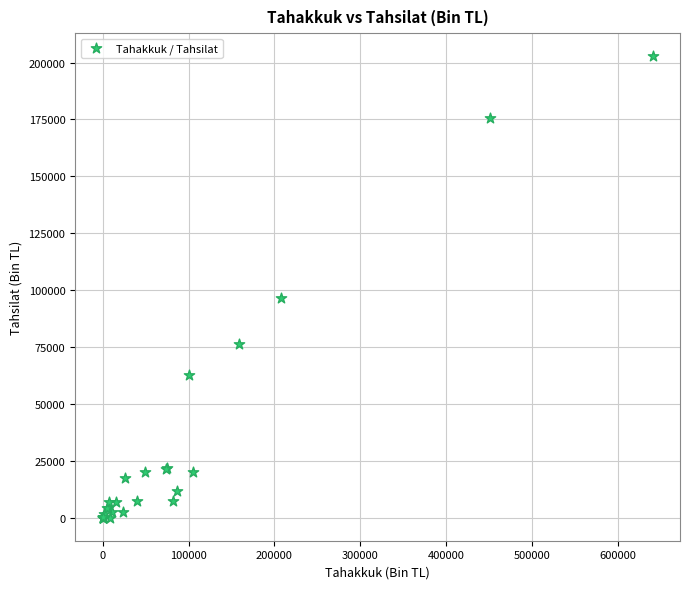

What Y value in the scatter plot is closest to 101362?

96351